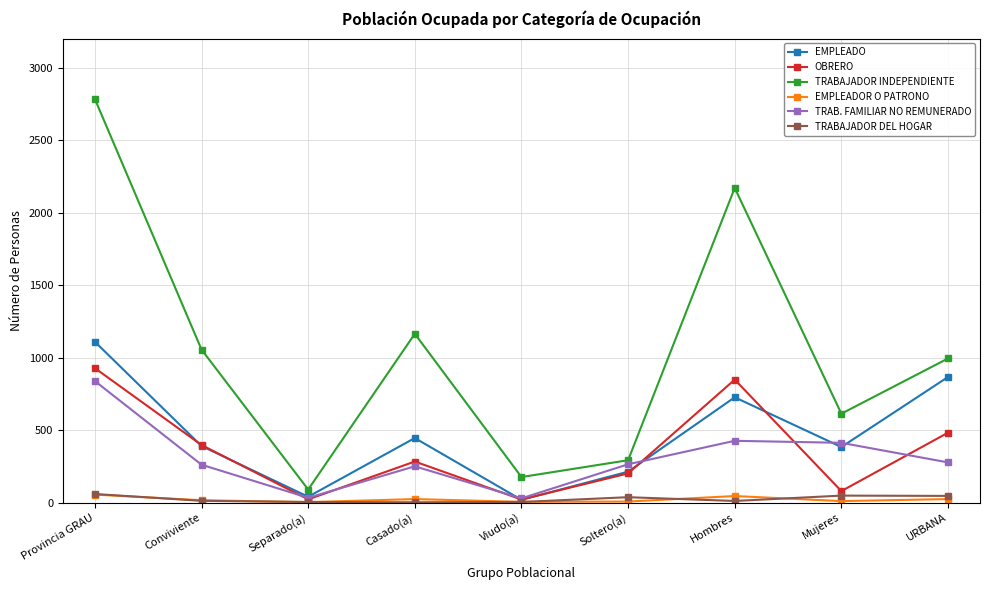

Which series has the largest range (max minus min)?

TRABAJADOR INDEPENDIENTE